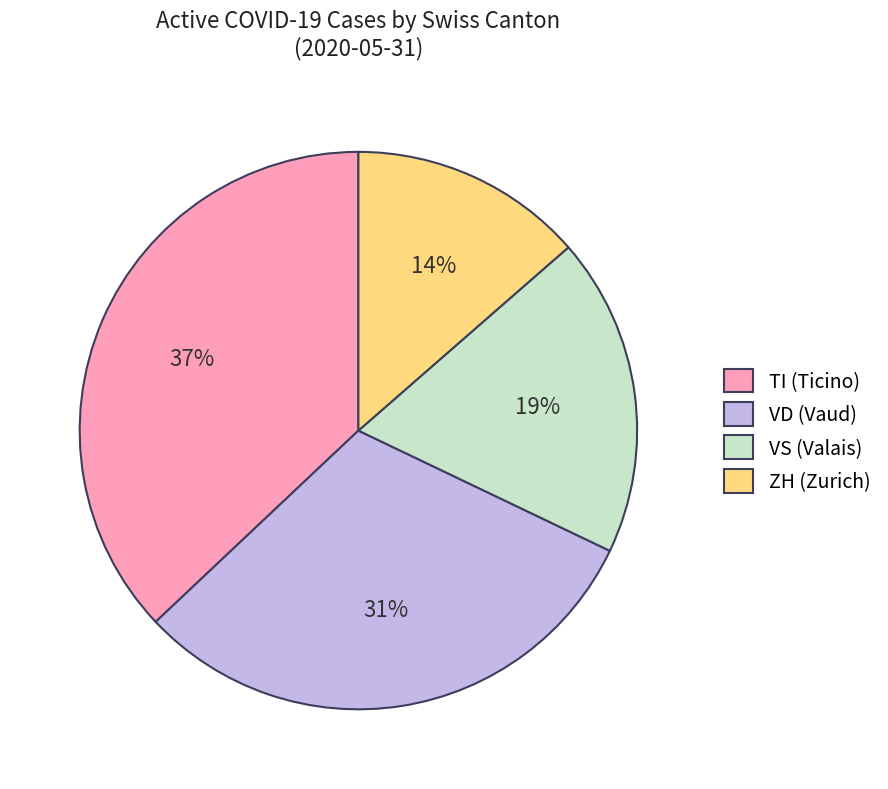

How many segments does this pie chart have?

4